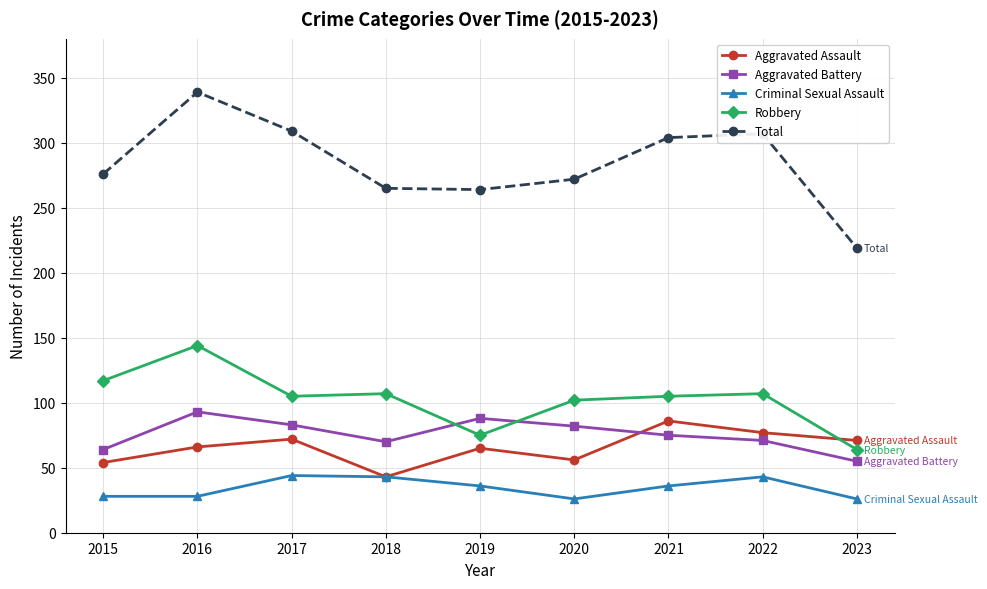

The Robbery series shows 107 at 2018. True or false?

True